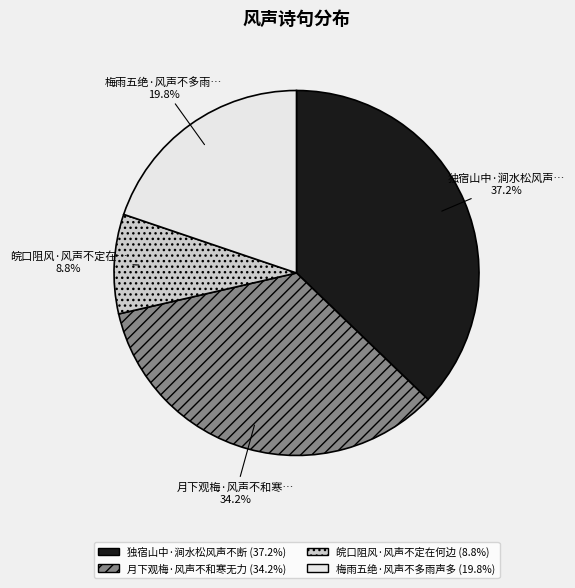

Rank the categories by value from lowest to highest.

皖口阻风·风声不定在何边, 梅雨五绝·风声不多雨声多, 月下观梅·风声不和寒无力, 独宿山中·涧水松风声不断